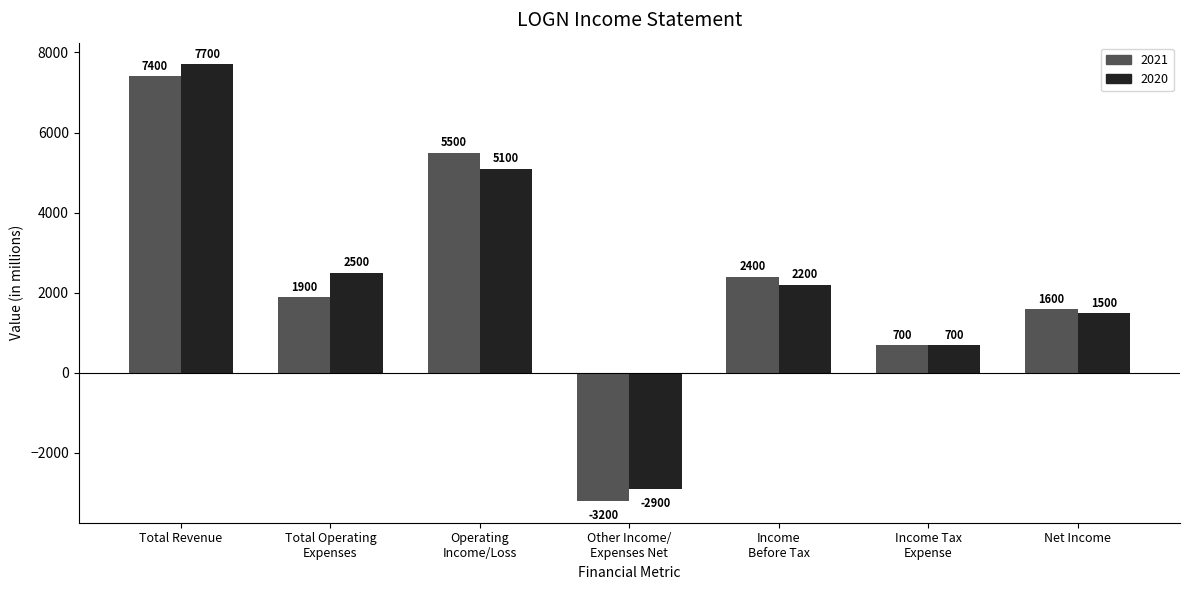

Which label corresponds to the smallest value in the chart?

Other Income/
Expenses Net